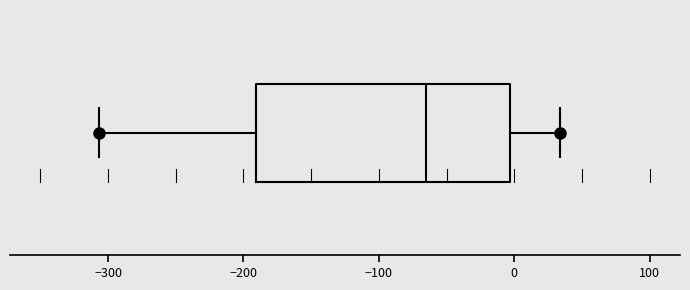

Where does the left whisker of the box end on the x-axis? The values are not printed on the chart, so give them approximately, as read against the axis.

-310